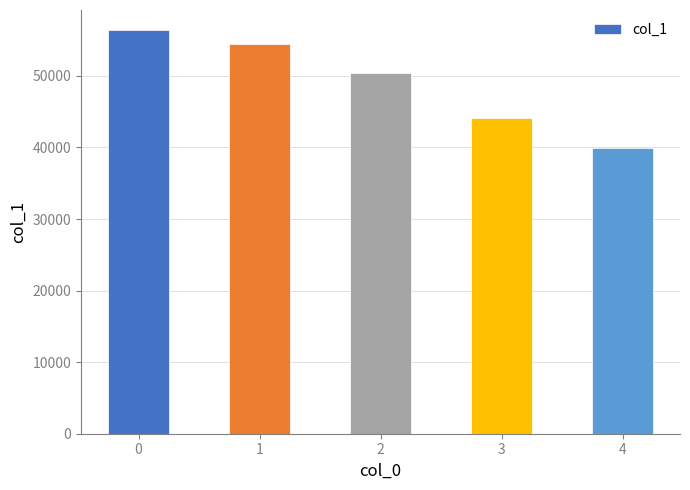

What is the change in value from 0 to 1?

-1956